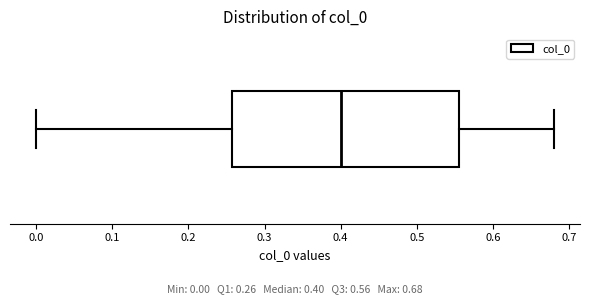

Transcribe this box plot: give where the median line is, the range the box spans, and where the two whiskers end, as read against the x-axis. The values are not printed on the chart, so give them approximately, as read against the axis.

median 0.40, box 0.26 to 0.56, whiskers 0.00 to 0.68